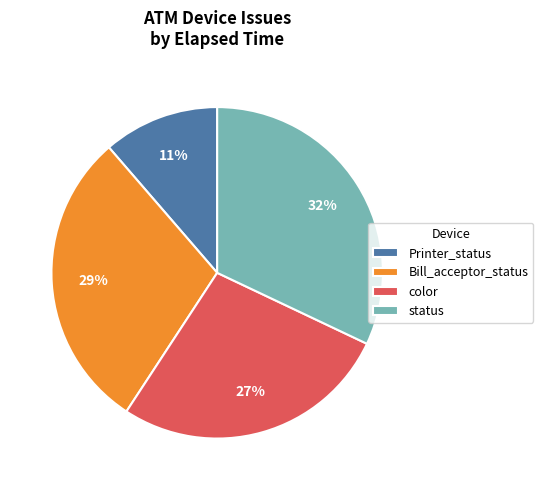

Between Printer_status and color, which is larger?

color